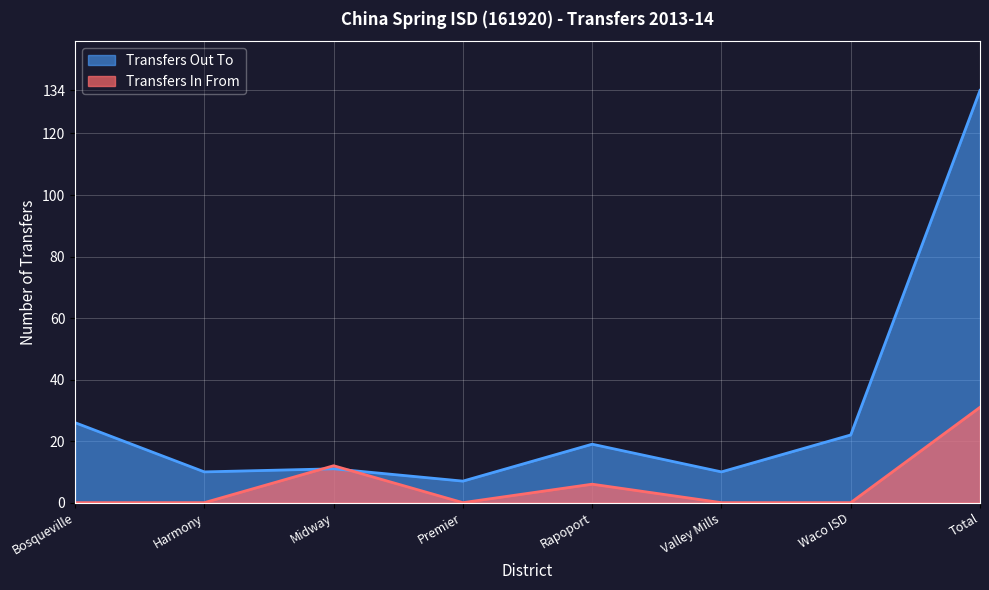

At which label is the value closest to 70?

Bosqueville